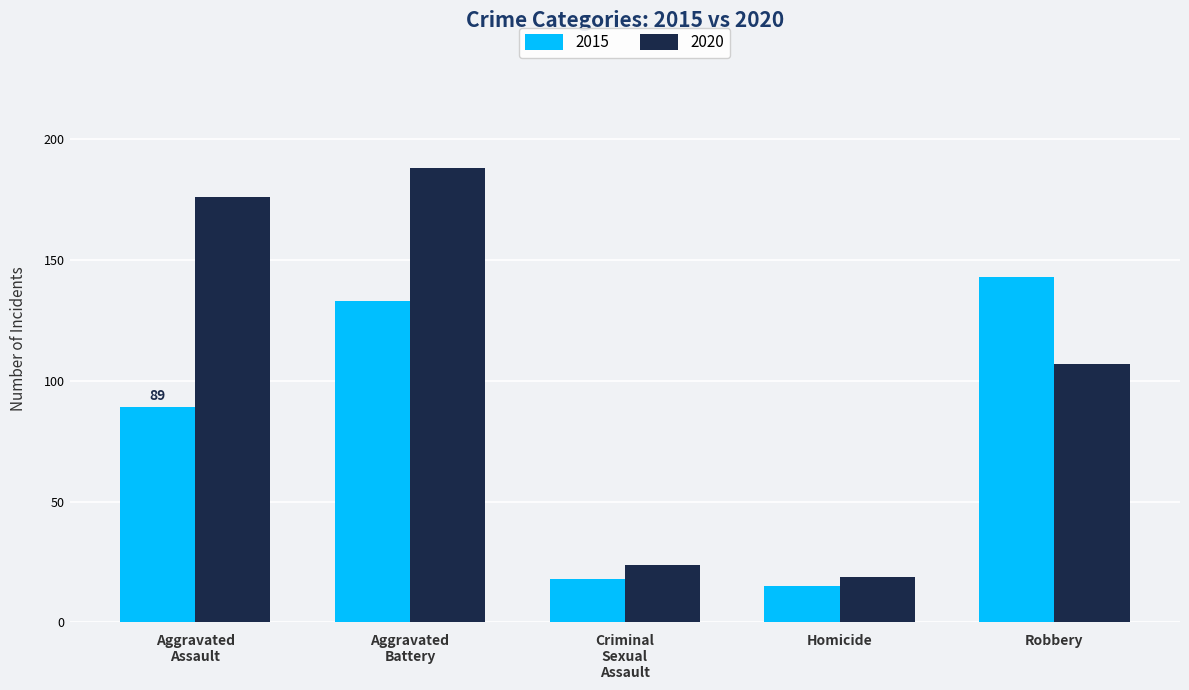

Are the bars horizontal?

No